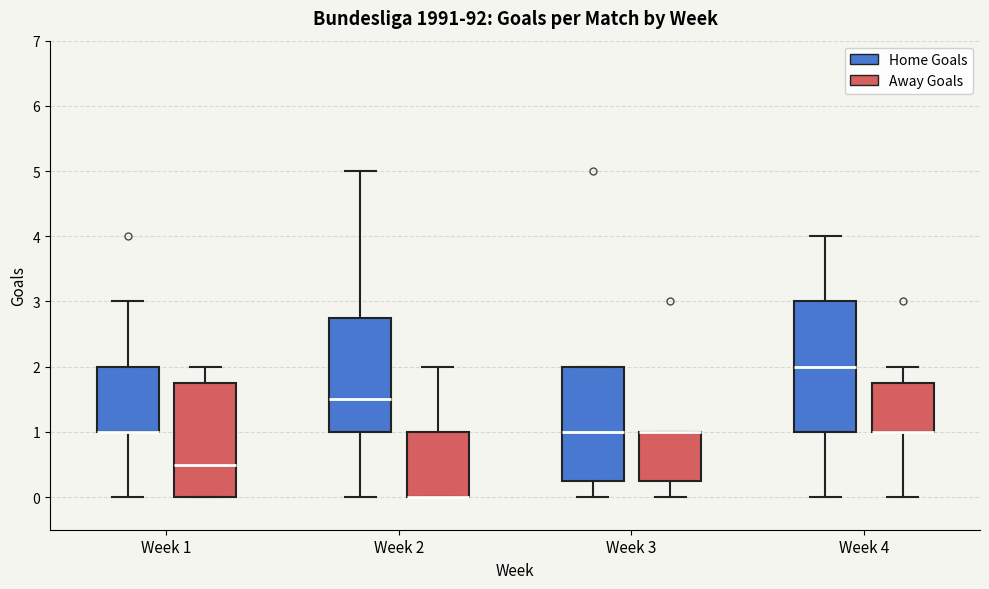

Where is the lower edge of the box for Week 2 (Home Goals) on the y-axis? The values are not printed on the chart, so give them approximately, as read against the axis.

1.0